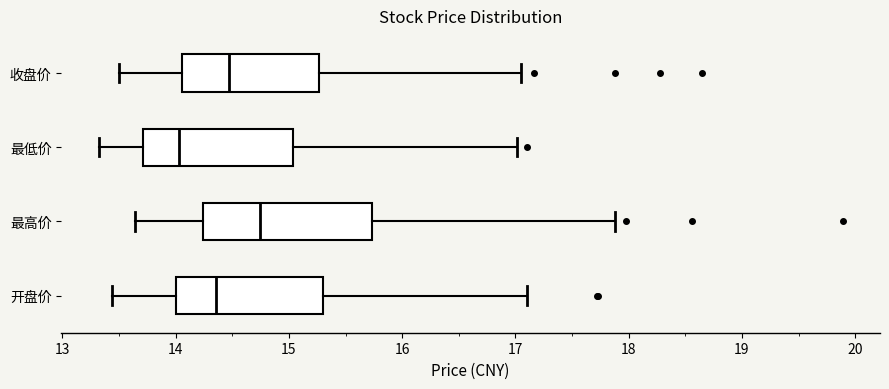

Where does the left whisker of the box for 最低价 end on the x-axis? The values are not printed on the chart, so give them approximately, as read against the axis.

13.3